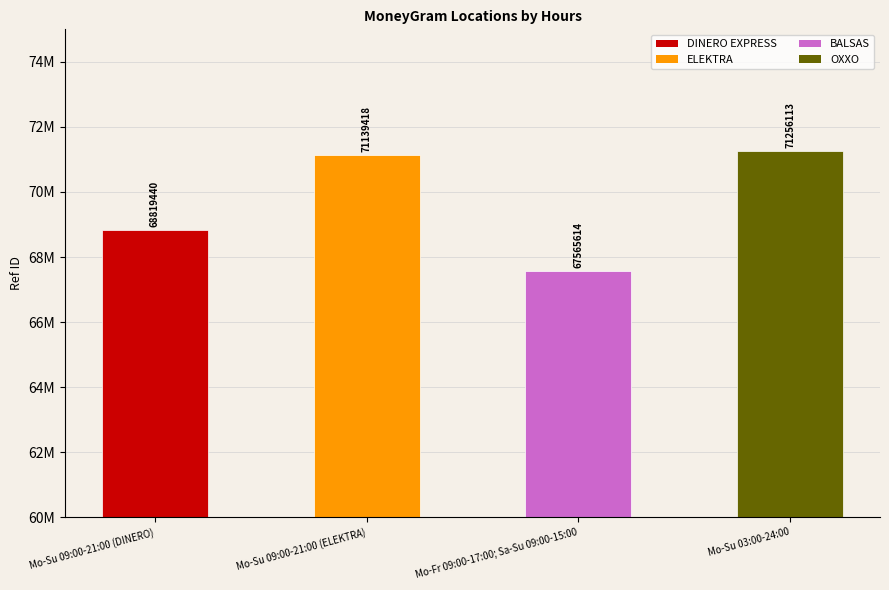

At which label is the value closest to 69410863?

Mo-Su 09:00-21:00 (DINERO)